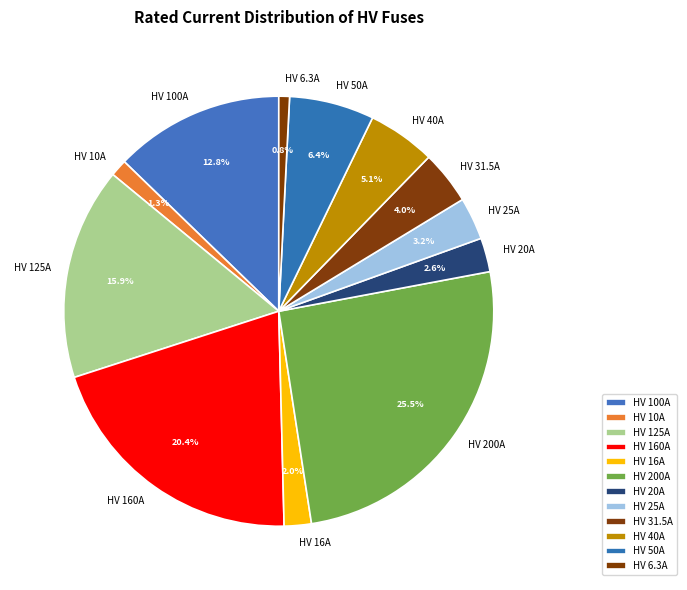

Is the sum of HV 20A and HV 6.3A greater than half?

No